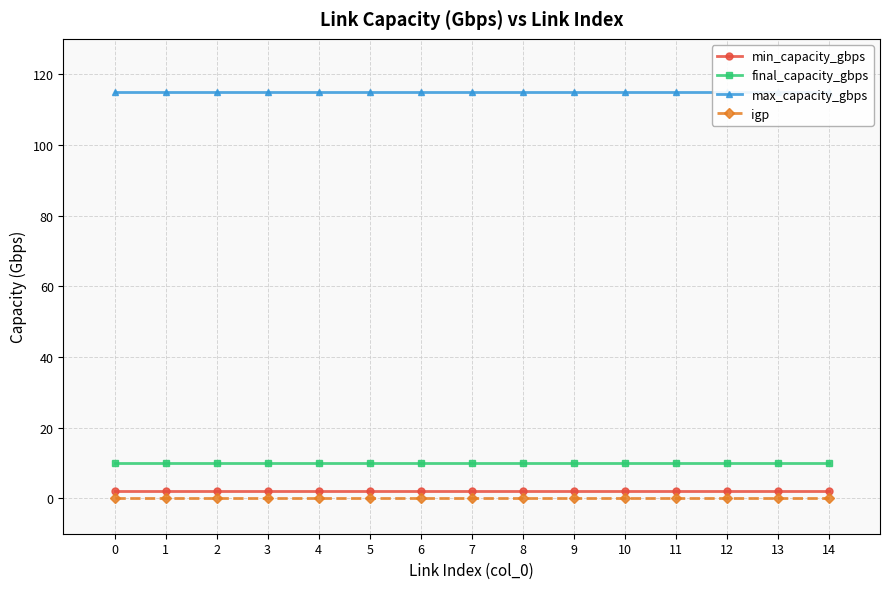

What are all the series names shown in the legend?

min_capacity_gbps, final_capacity_gbps, max_capacity_gbps, igp